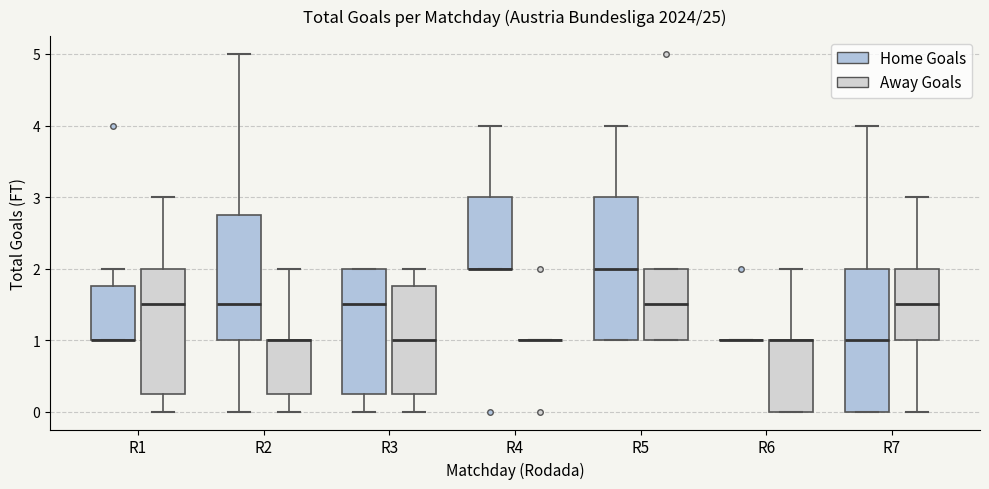

Reading left to right, transcribe this box plot: for each box, give where its median line is, the range the box spans, and where its two whiskers end, as read against the y-axis. The values are not printed on the chart, so give them approximately, as read against the axis.

R1 (Home Goals): median 1.0 (drawn on the box's lower edge), box 1.0 to 1.8, whiskers 1.0 to 2.0
R1 (Away Goals): median 1.5, box 0.3 to 2.0, whiskers 0.0 to 3.0
R2 (Home Goals): median 1.5, box 1.0 to 2.8, whiskers 0.0 to 5.0
R2 (Away Goals): median 1.0 (drawn on the box's upper edge), box 0.3 to 1.0, whiskers 0.0 to 2.0
R3 (Home Goals): median 1.5, box 0.3 to 2.0, whiskers 0.0 to 2.0
R3 (Away Goals): median 1.0, box 0.3 to 1.8, whiskers 0.0 to 2.0
R4 (Home Goals): median 2.0 (drawn on the box's lower edge), box 2.0 to 3.0, whiskers 2.0 to 4.0
R4 (Away Goals): box collapsed to a line at 1.0, whiskers 1.0 to 1.0
R5 (Home Goals): median 2.0, box 1.0 to 3.0, whiskers 1.0 to 4.0
R5 (Away Goals): median 1.5, box 1.0 to 2.0, whiskers 1.0 to 2.0
R6 (Home Goals): box collapsed to a line at 1.0, whiskers 1.0 to 1.0
R6 (Away Goals): median 1.0 (drawn on the box's upper edge), box 0.0 to 1.0, whiskers 0.0 to 2.0
R7 (Home Goals): median 1.0, box 0.0 to 2.0, whiskers 0.0 to 4.0
R7 (Away Goals): median 1.5, box 1.0 to 2.0, whiskers 0.0 to 3.0